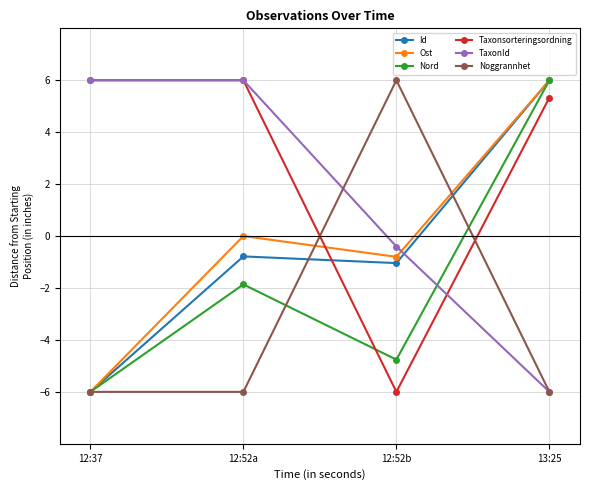

Count the number of categories in the chart.

4